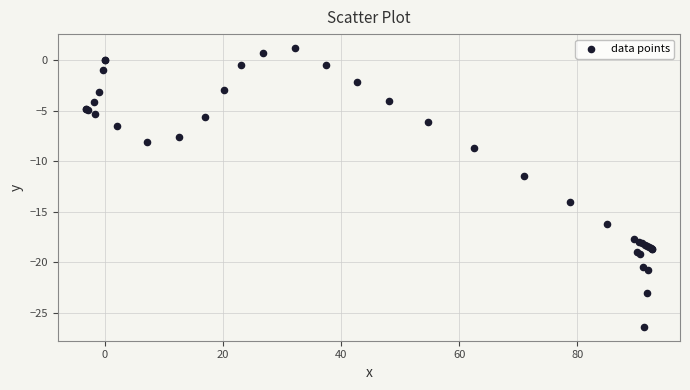

What Y value in the scatter plot is closest to -12?

-11.5